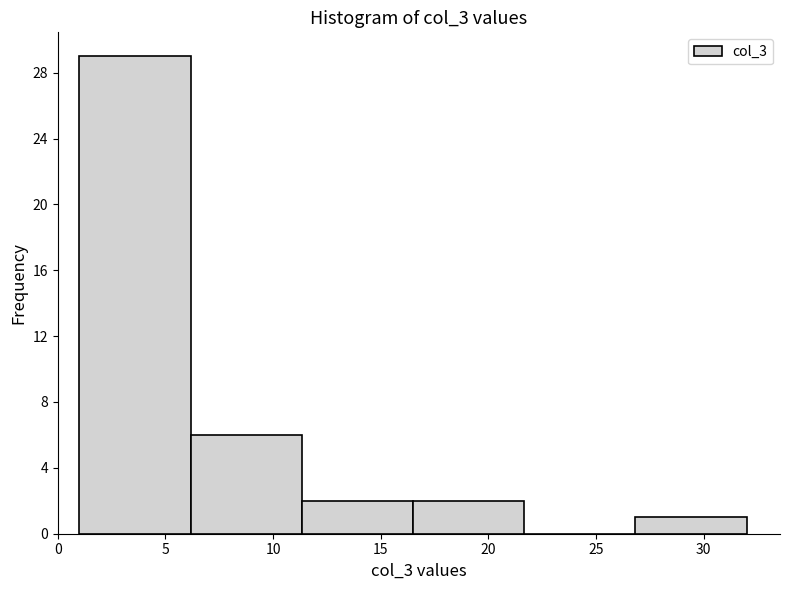

Which range on the x-axis has the tallest bar?

1.0 to 6.0